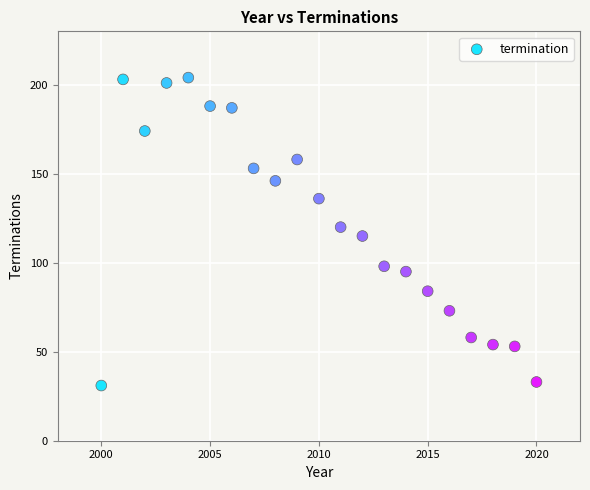

What is the range of X values (max minus min)?

20